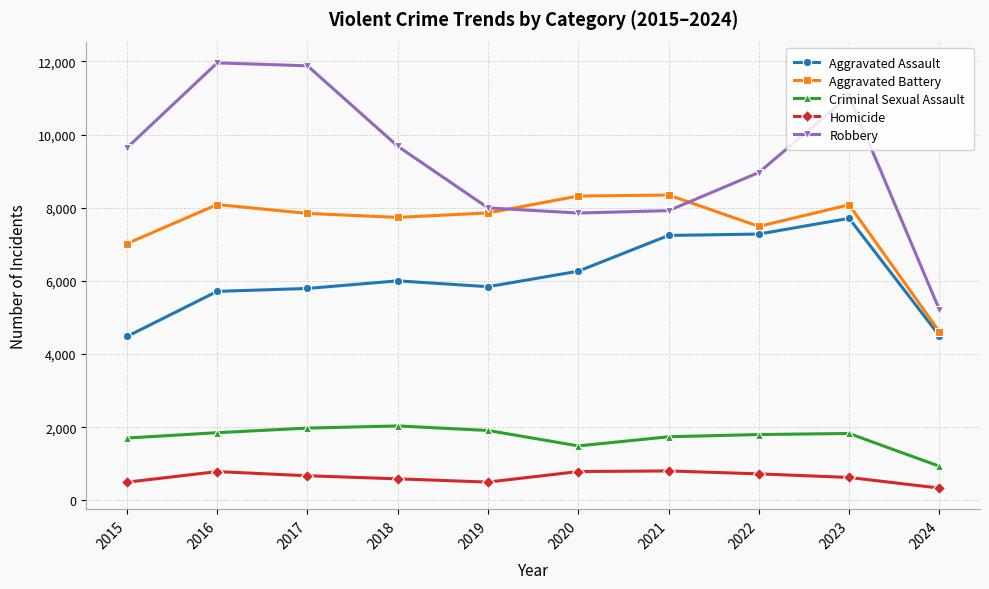

Does the chart display data point markers on the line(s)?

Yes